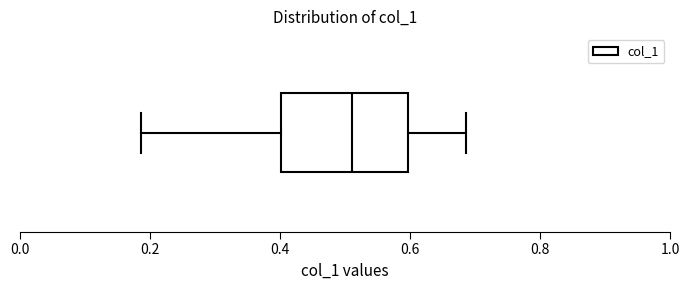

Read this box plot against the x-axis: the position of the median line, the range covered by the box, and the ends of both whiskers. The values are not printed on the chart, so give them approximately, as read against the axis.

median 0.52, box 0.40 to 0.60, whiskers 0.18 to 0.68